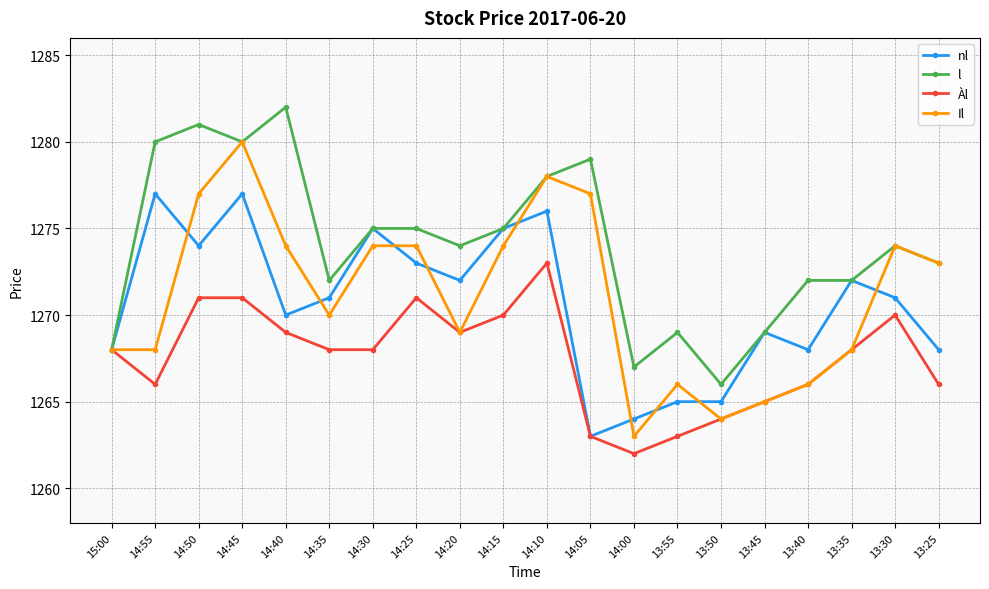

True or false: l has a value of 1272 at 14:35.

True